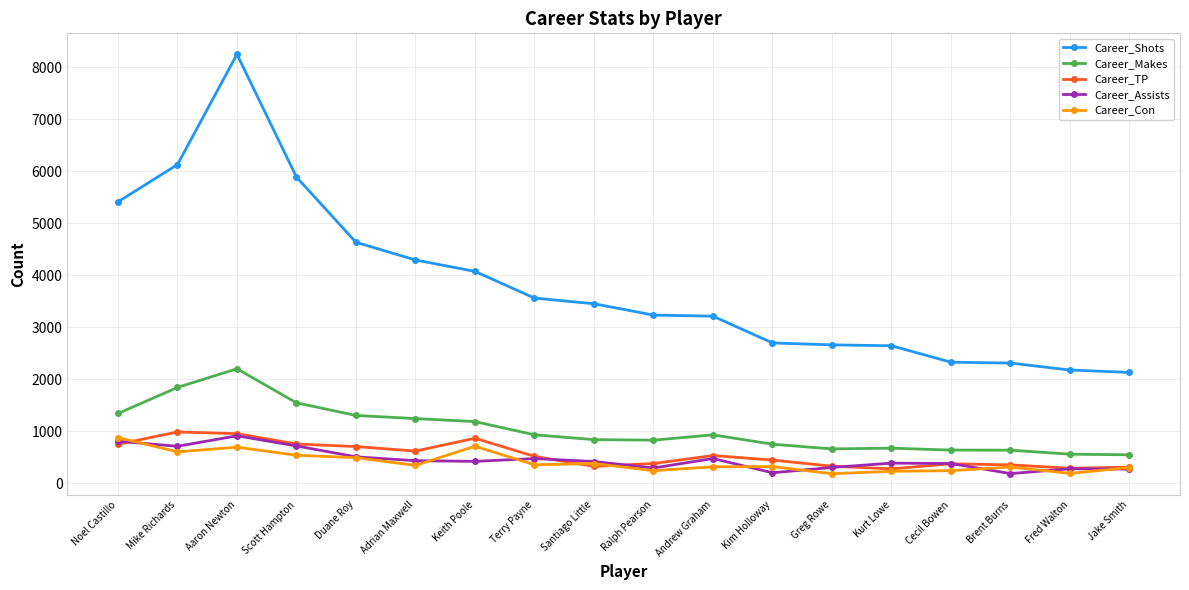

What is the greatest value displayed?

8247